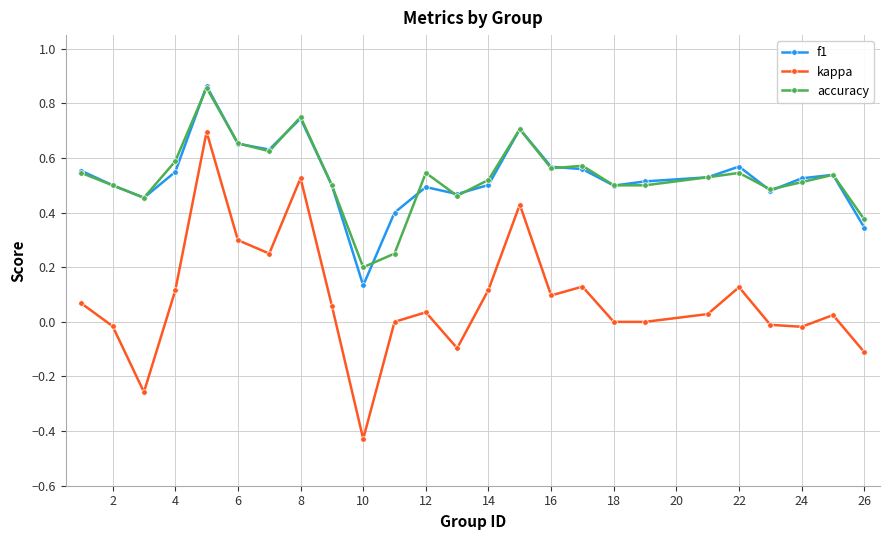

In kappa, how many points are higher than both neighbors (excluding endpoints)?

7